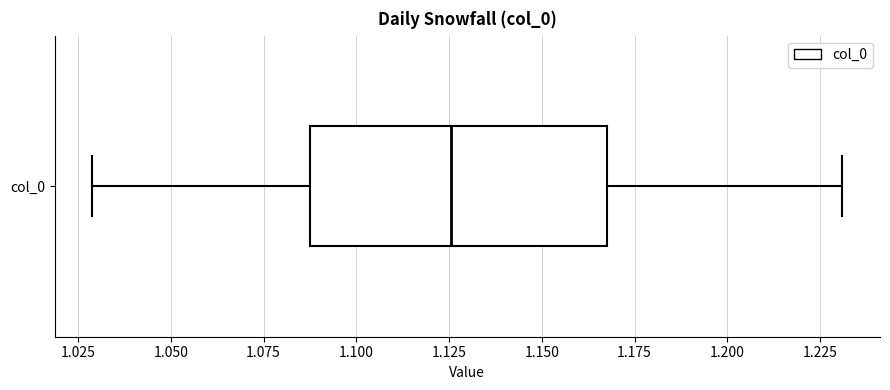

Where does the left whisker of the box for col_0 end on the x-axis? The values are not printed on the chart, so give them approximately, as read against the axis.

1.030